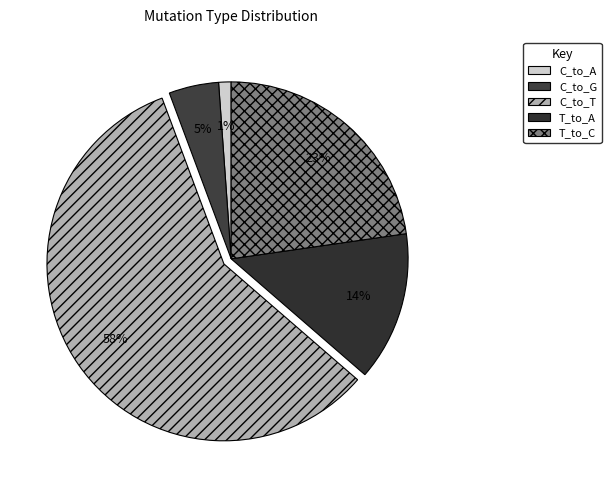

How many segments does this pie chart have?

5